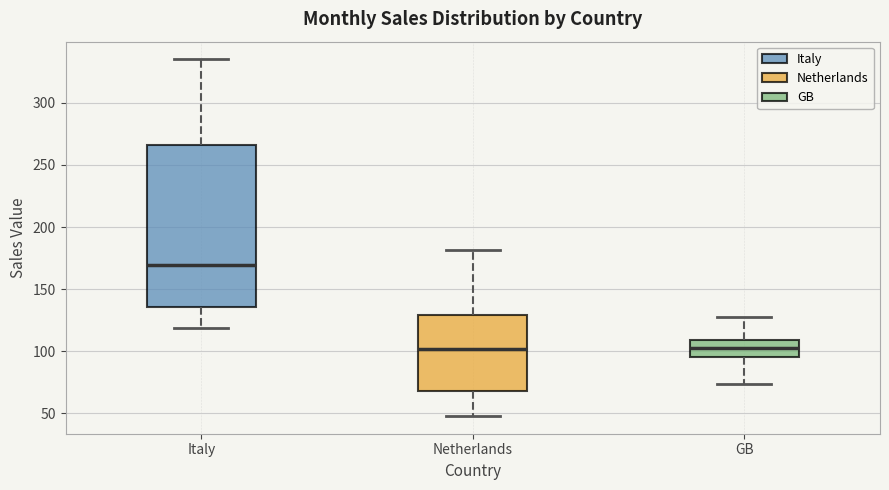

Reading left to right, read every box against the y-axis: the position of its median line, the range the box covers, and the ends of its whiskers. The values are not printed on the chart, so give them approximately, as read against the axis.

Italy: median 170, box 135 to 265, whiskers 120 to 335
Netherlands: median 100, box 70 to 130, whiskers 50 to 180
GB: median 105, box 95 to 110, whiskers 75 to 130